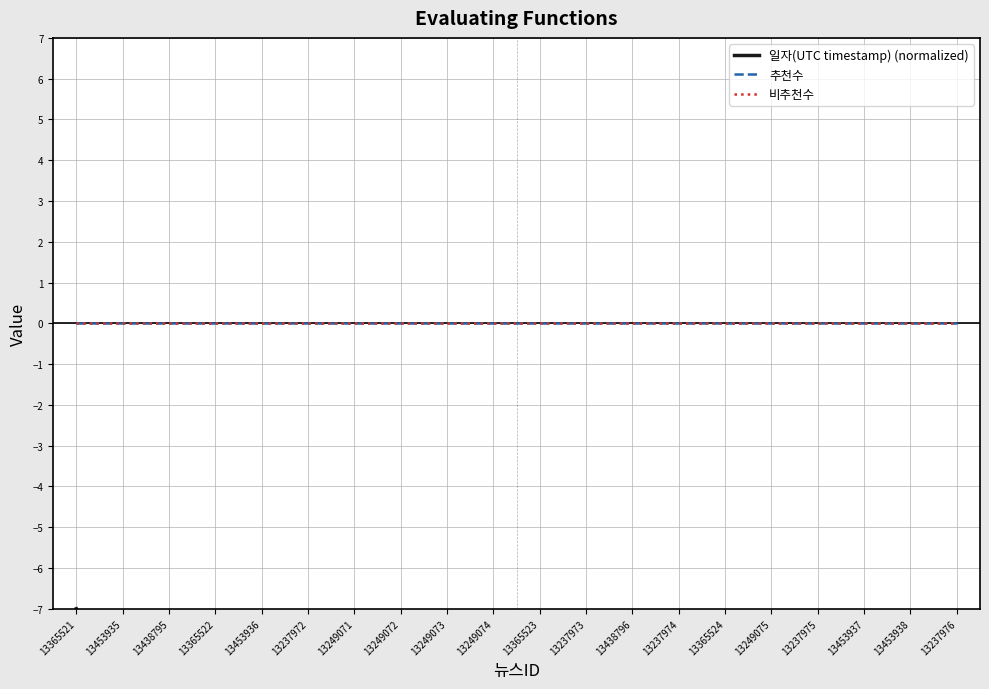

Is the value of 일자(UTC timestamp) (normalized) at 13237973 greater than the value of 추천수 at 13365524?

No